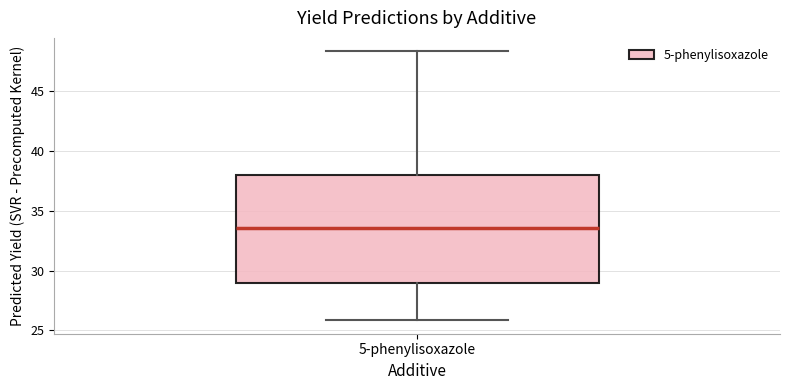

Transcribe this box plot: give where the median line is, the range the box spans, and where the two whiskers end, as read against the y-axis. The values are not printed on the chart, so give them approximately, as read against the axis.

median 33.5, box 29.0 to 38.0, whiskers 26.0 to 48.5